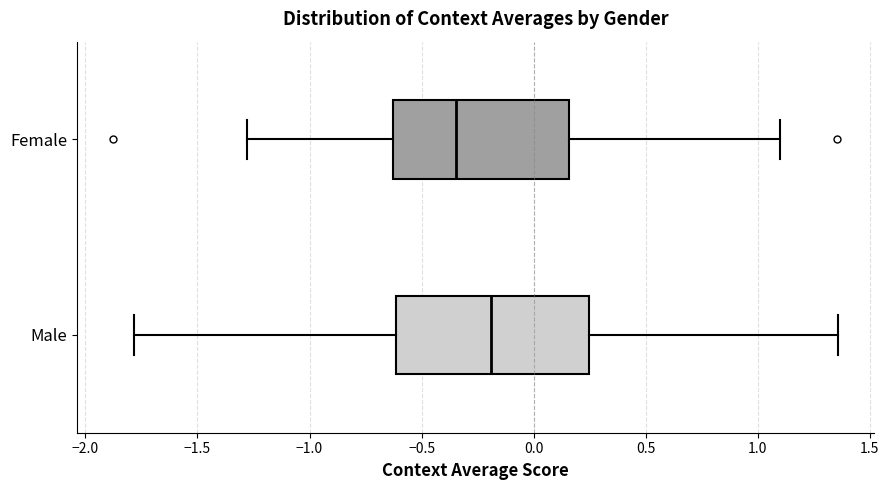

Where is the right edge of the box for Female on the x-axis? The values are not printed on the chart, so give them approximately, as read against the axis.

0.15